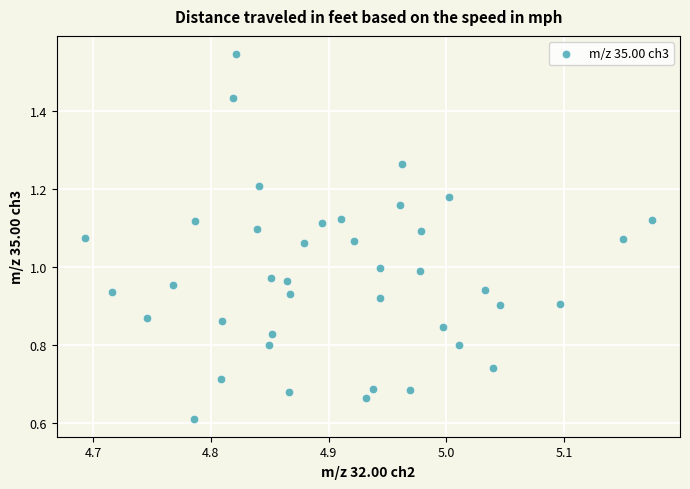

What is the range of X values (max minus min)?

0.5